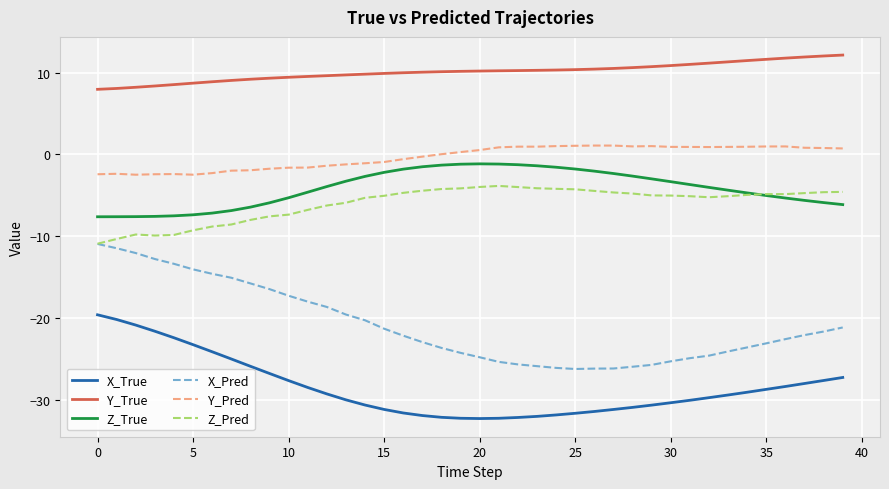

True or false: Y_Pred and Z_Pred cross at least once.

False